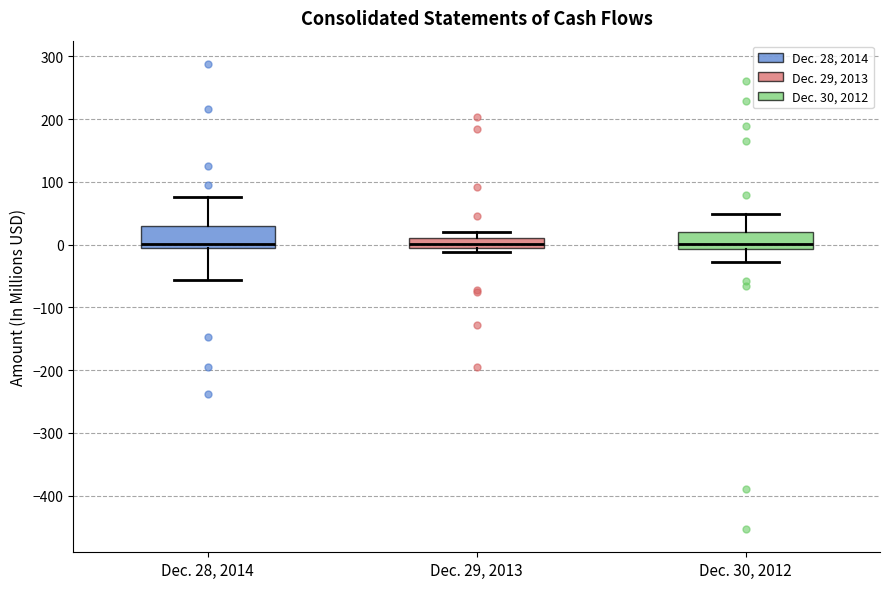

Where is the lower edge of the box for Dec. 30, 2012 on the y-axis? The values are not printed on the chart, so give them approximately, as read against the axis.

-10